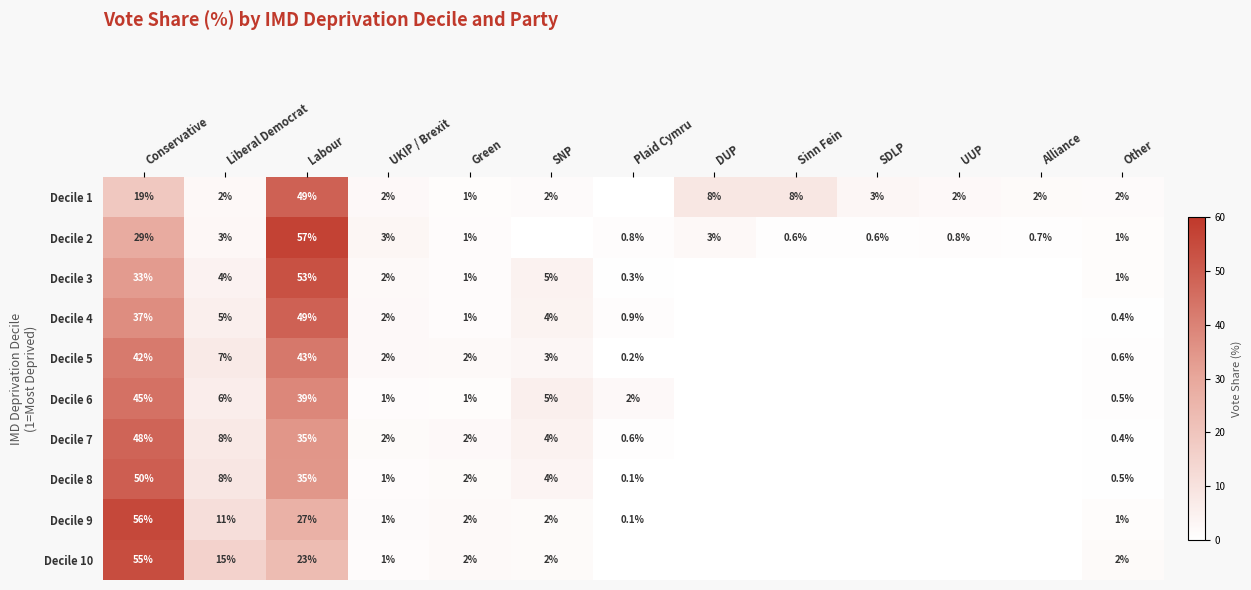

Is it true that Decile 9 equals 11.0 at Liberal Democrat?

True